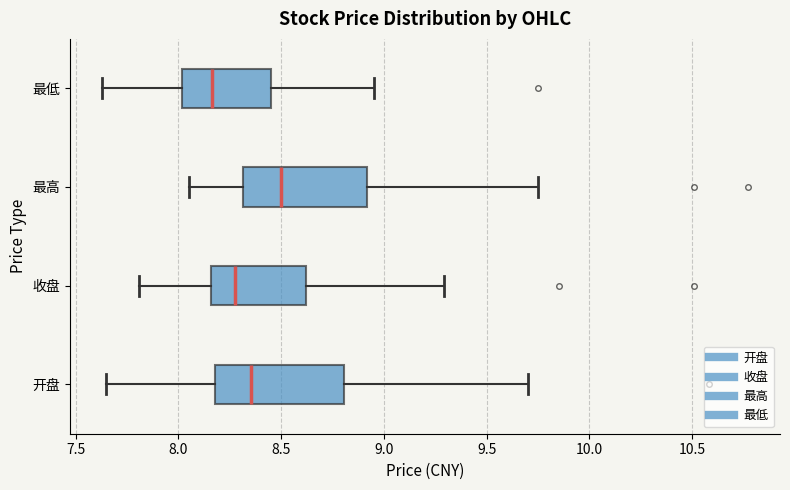

Which box has the furthest to the right median line?

最高